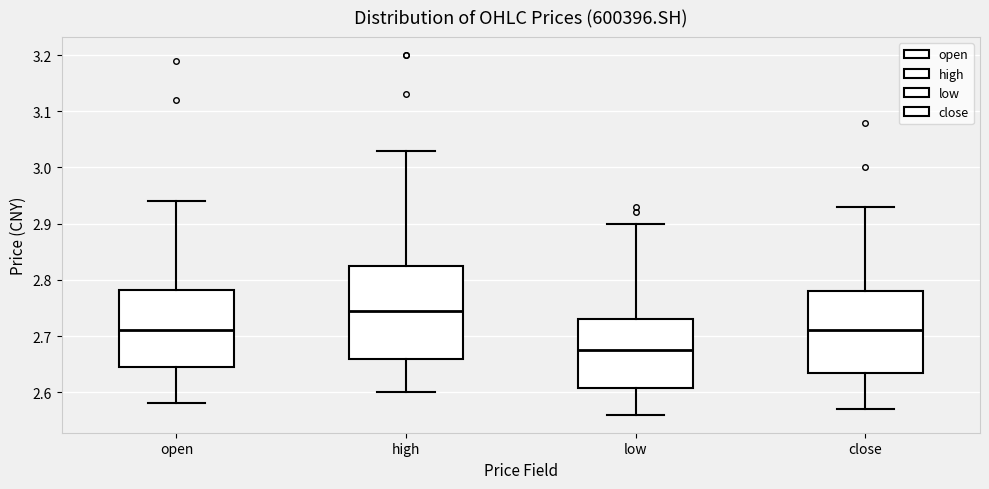

Reading left to right, read every box against the y-axis: the position of its median line, the range the box covers, and the ends of its whiskers. The values are not printed on the chart, so give them approximately, as read against the axis.

open: median 2.71, box 2.65 to 2.78, whiskers 2.58 to 2.94
high: median 2.75, box 2.66 to 2.83, whiskers 2.60 to 3.03
low: median 2.68, box 2.61 to 2.73, whiskers 2.56 to 2.90
close: median 2.71, box 2.64 to 2.78, whiskers 2.57 to 2.93